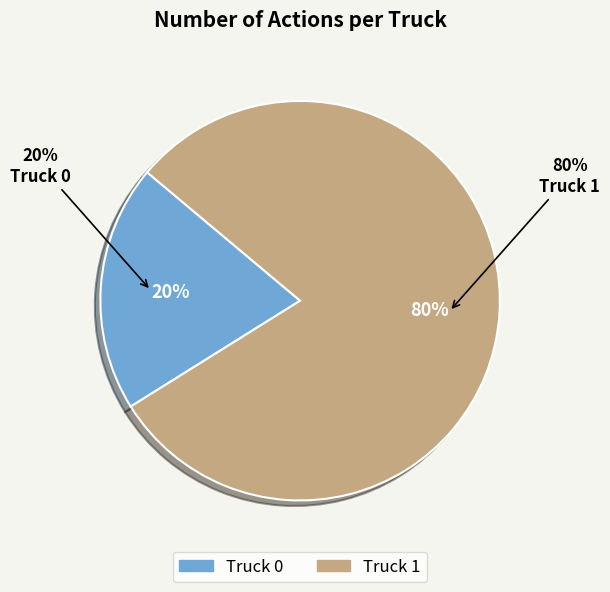

Is it true that Truck 0 is 20% of the pie?

True